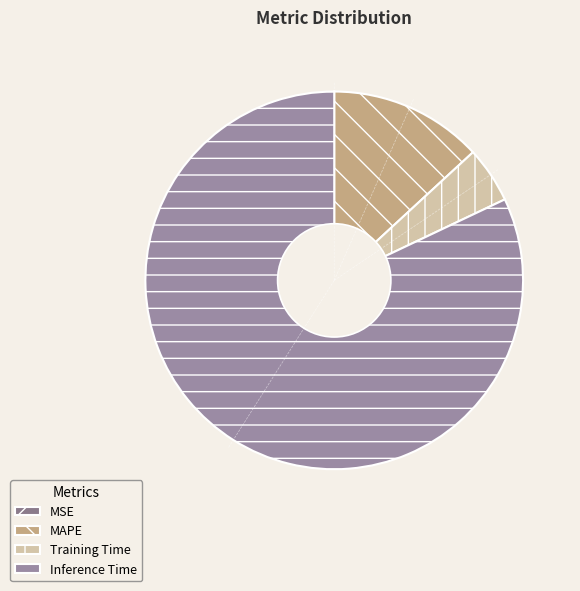

Which category accounts for the majority?

Inference Time